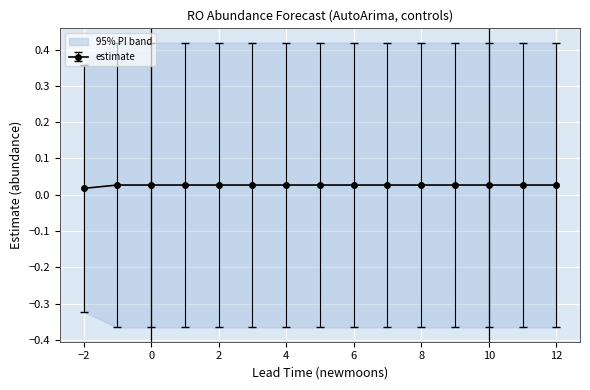

Count the estimate values in the range 0 to 1.

15